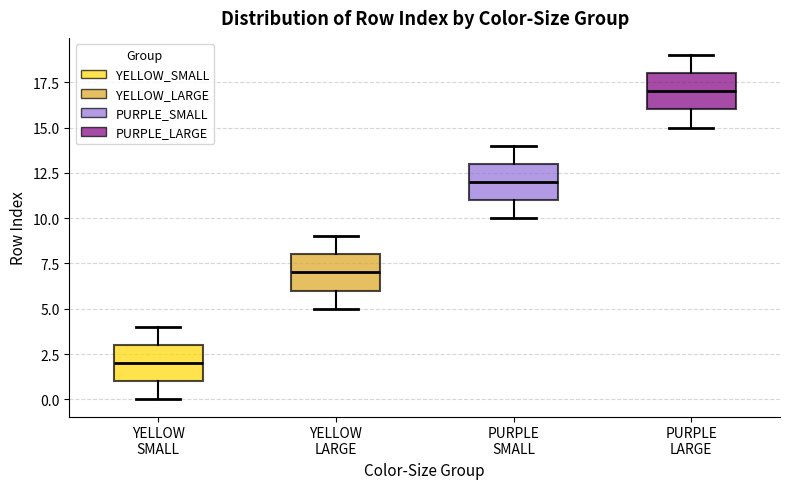

Which box's median line is the highest?

PURPLE LARGE